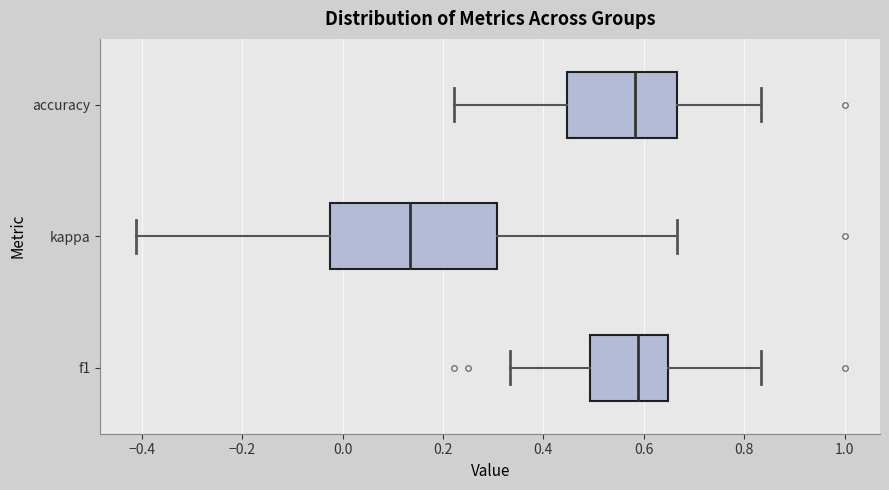

Reading bottom to top, transcribe this box plot: for each box, give where its median line is, the range the box spans, and where its two whiskers end, as read against the x-axis. The values are not printed on the chart, so give them approximately, as read against the axis.

f1: median 0.58, box 0.50 to 0.64, whiskers 0.34 to 0.84
kappa: median 0.14, box -0.02 to 0.30, whiskers -0.42 to 0.66
accuracy: median 0.58, box 0.44 to 0.66, whiskers 0.22 to 0.84